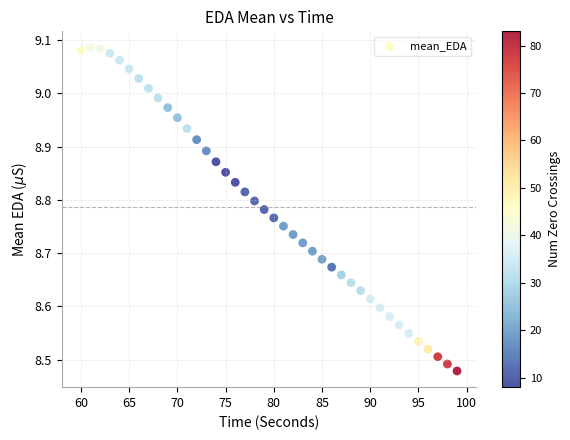

What is the range of X values (max minus min)?

39.0